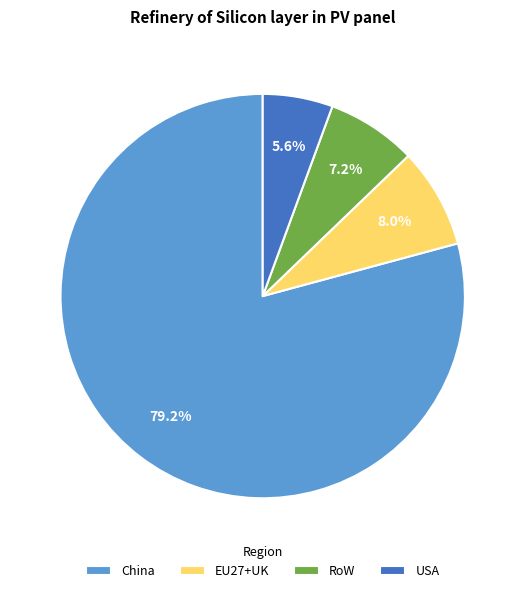

Which slice is the largest?

China